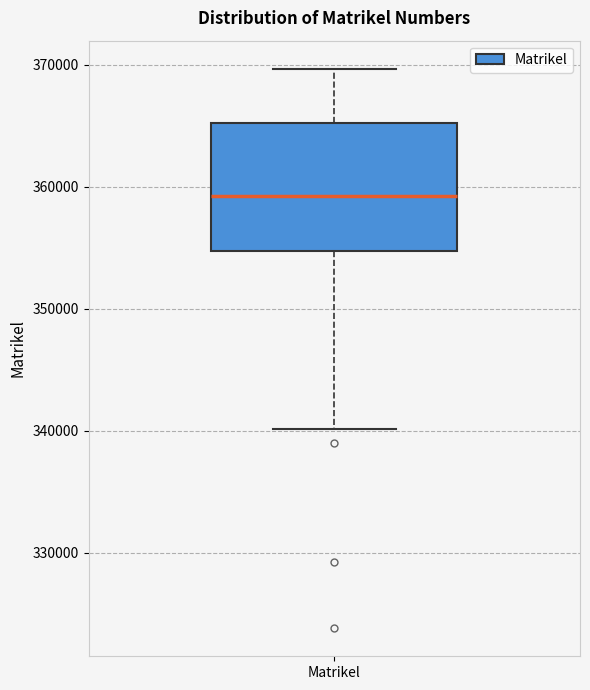

Where does the lower whisker of the box for Matrikel end on the y-axis? The values are not printed on the chart, so give them approximately, as read against the axis.

340000